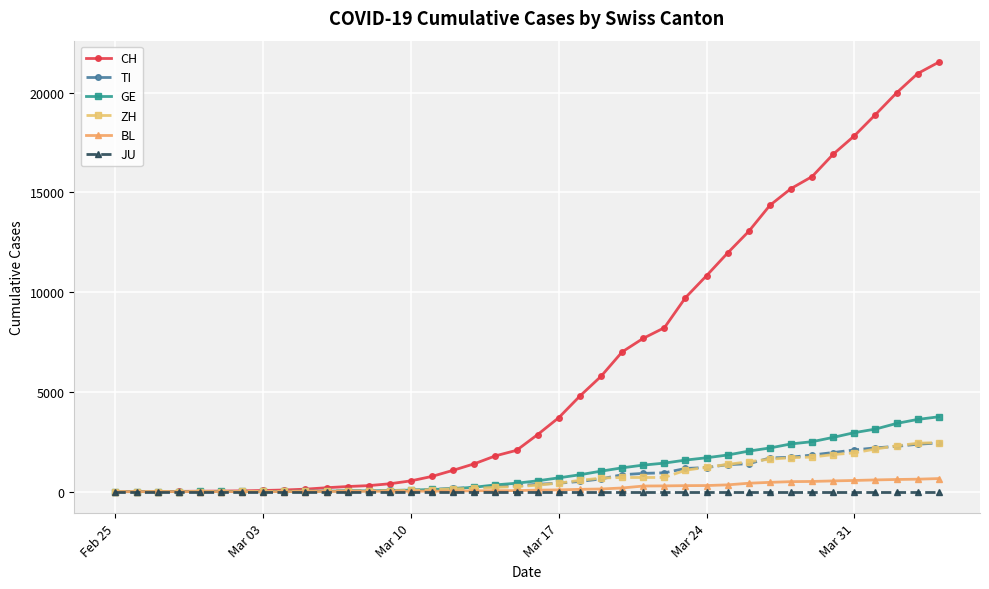

Which series has the widest spread of values?

CH